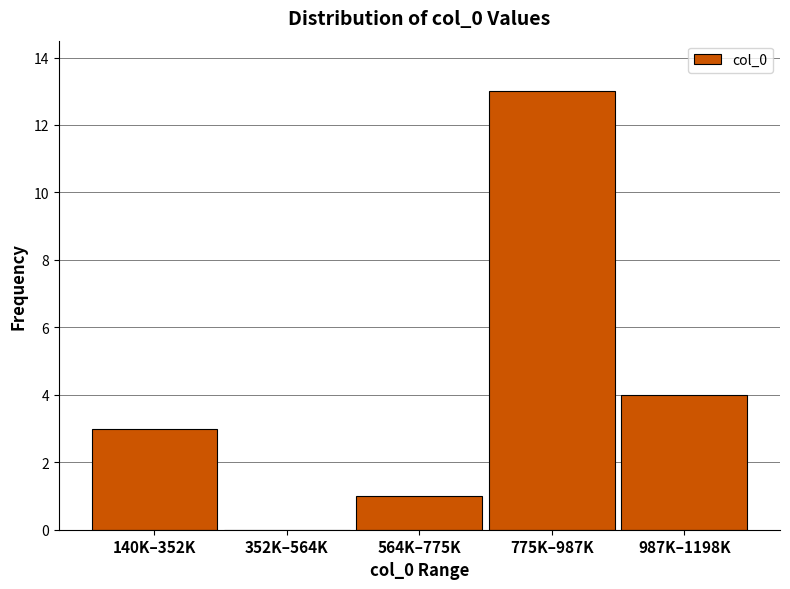

Reading right to left, list all the values displayed in this chart.

987K–1198K=4	775K–987K=13	564K–775K=1	352K–564K=0	140K–352K=3